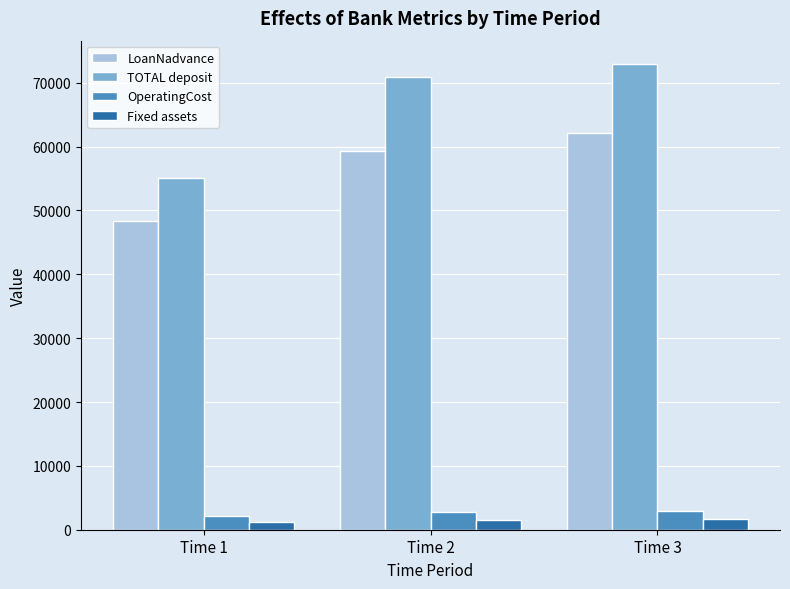

Are the bars horizontal?

No